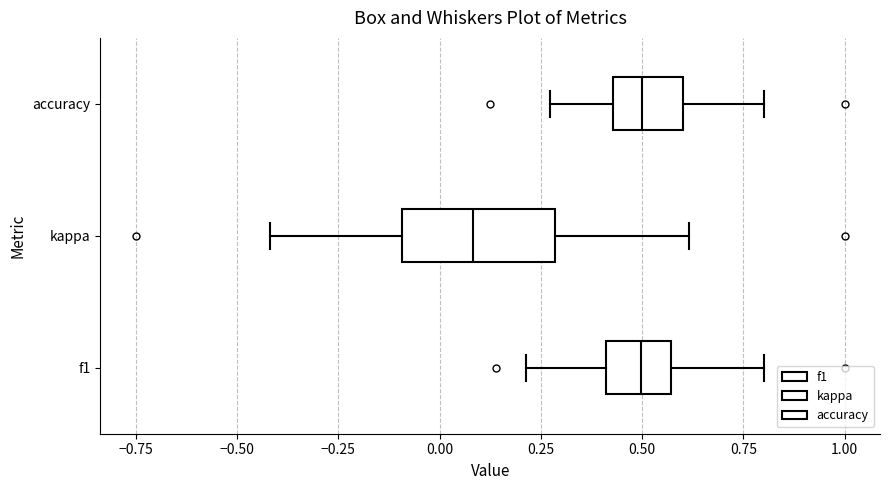

Which box is the widest, from its left edge to its right edge?

kappa